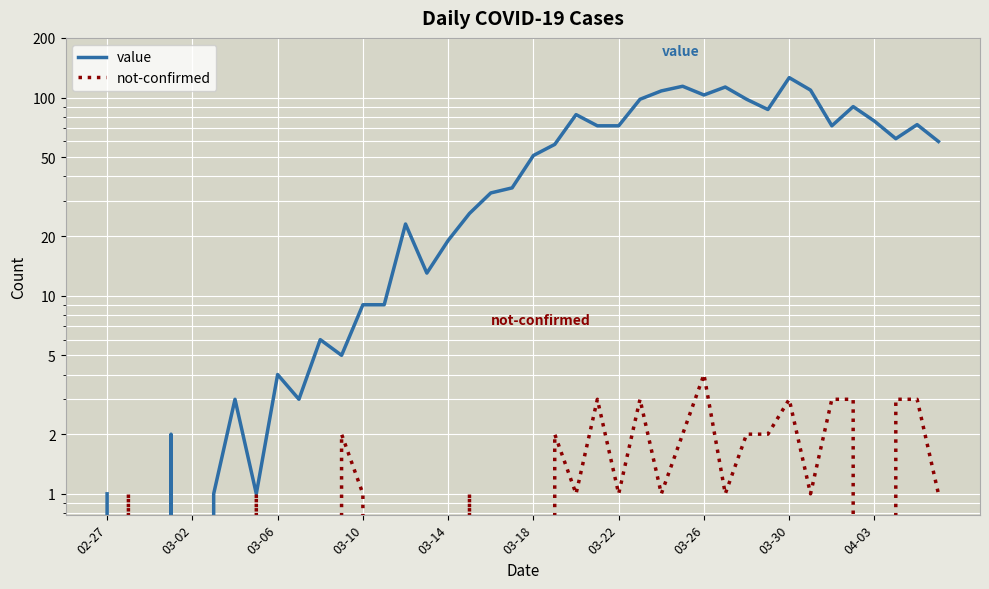

What is the average value of the value series?

48